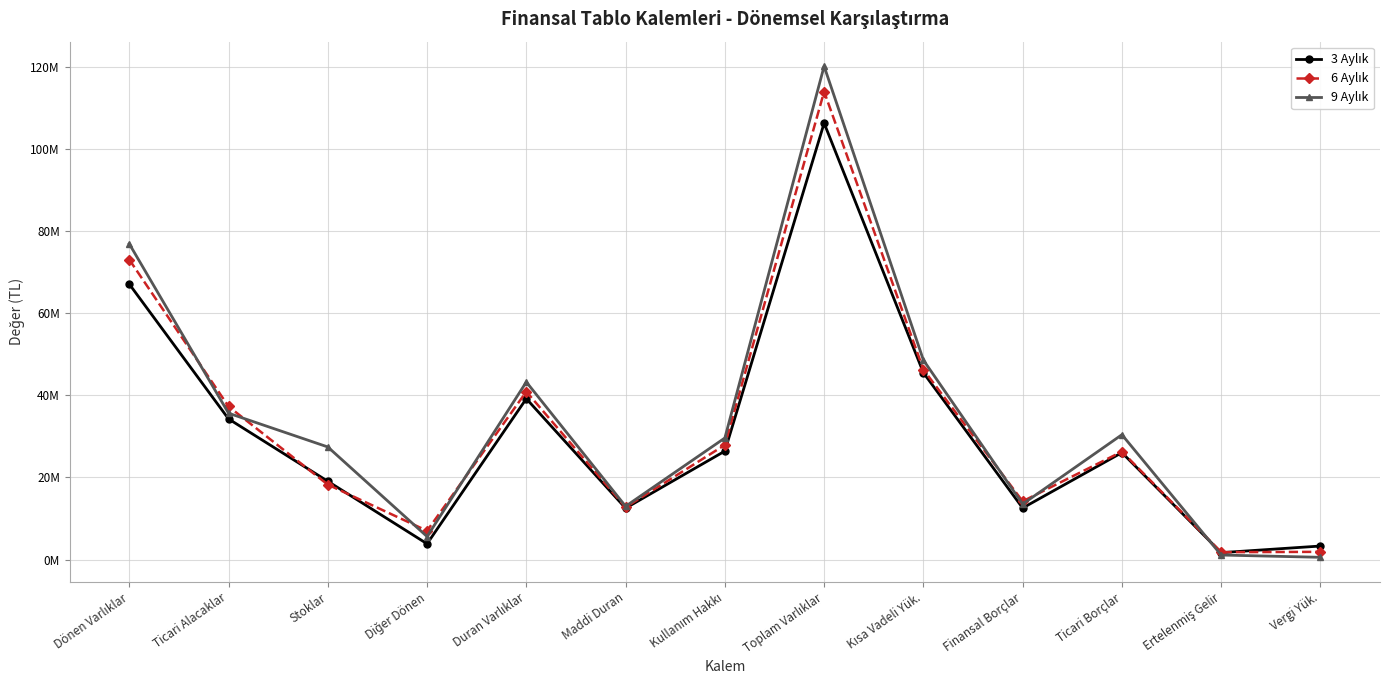

Is this an area chart (filled region under the line)?

No